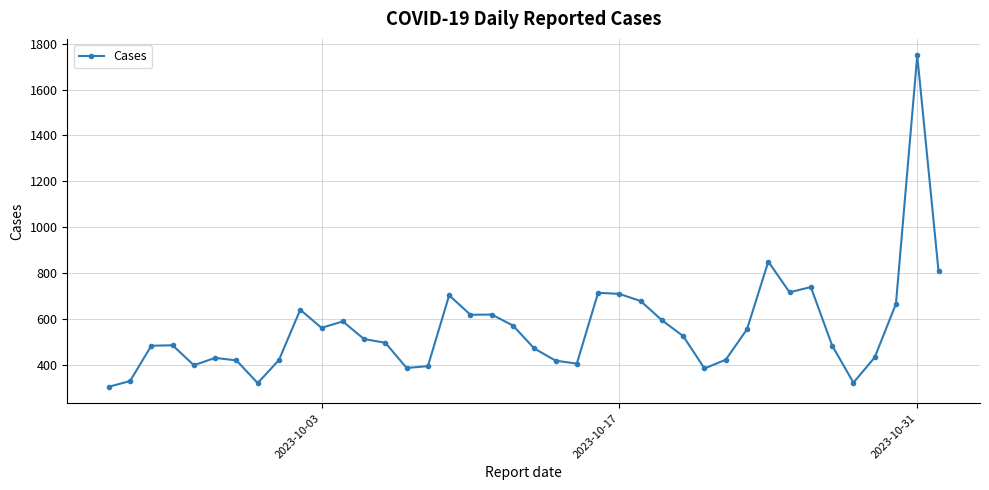

What is the greatest value displayed?

1749